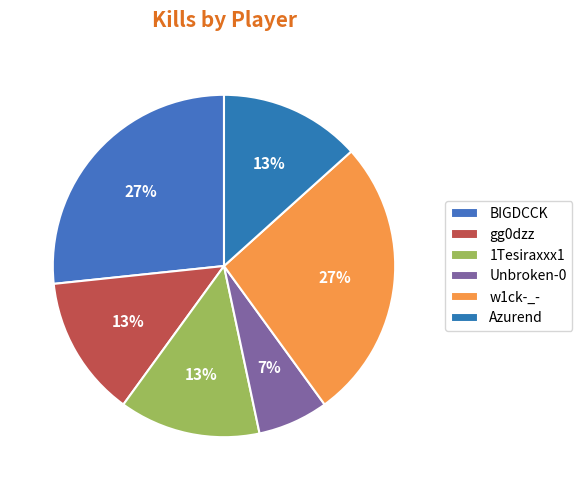

How many segments does this pie chart have?

6